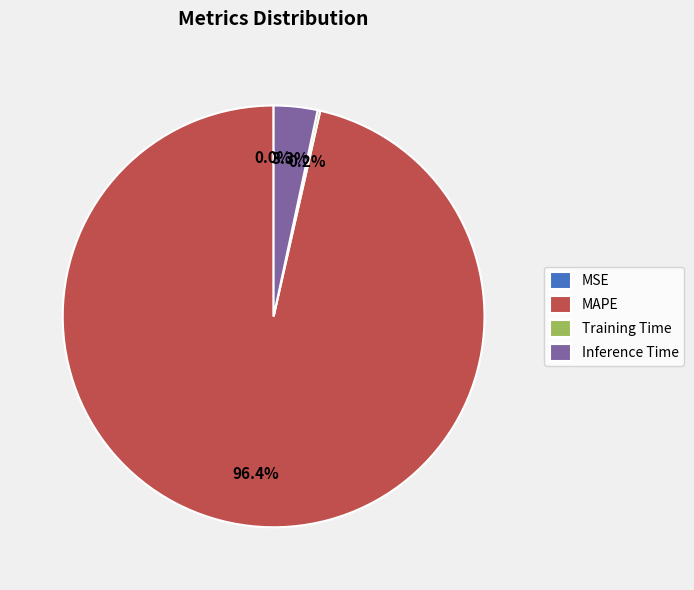

Does MAPE account for over 50% of the chart?

Yes